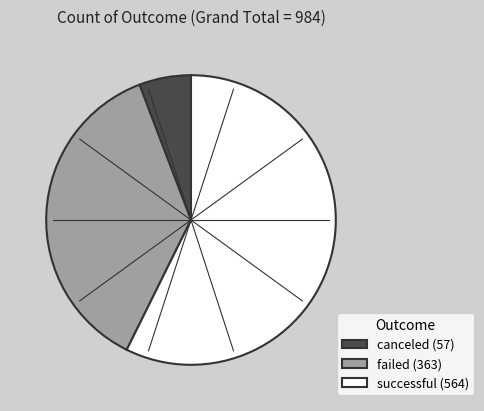

How many segments does this pie chart have?

3